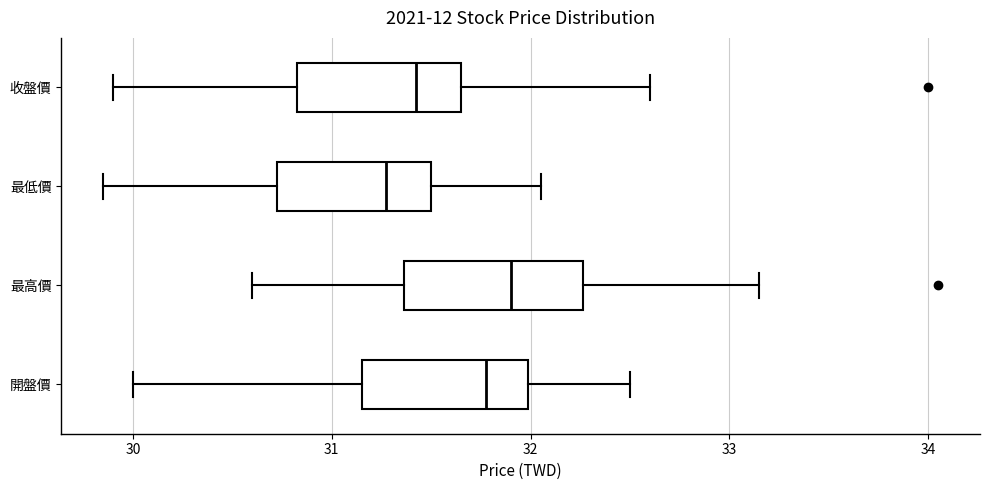

Reading bottom to top, transcribe this box plot: for each box, give where its median line is, the range the box spans, and where its two whiskers end, as read against the x-axis. The values are not printed on the chart, so give them approximately, as read against the axis.

開盤價: median 31.8, box 31.2 to 32.0, whiskers 30.0 to 32.5
最高價: median 31.9, box 31.4 to 32.3, whiskers 30.6 to 33.2
最低價: median 31.3, box 30.7 to 31.5, whiskers 29.9 to 32.1
收盤價: median 31.4, box 30.8 to 31.7, whiskers 29.9 to 32.6